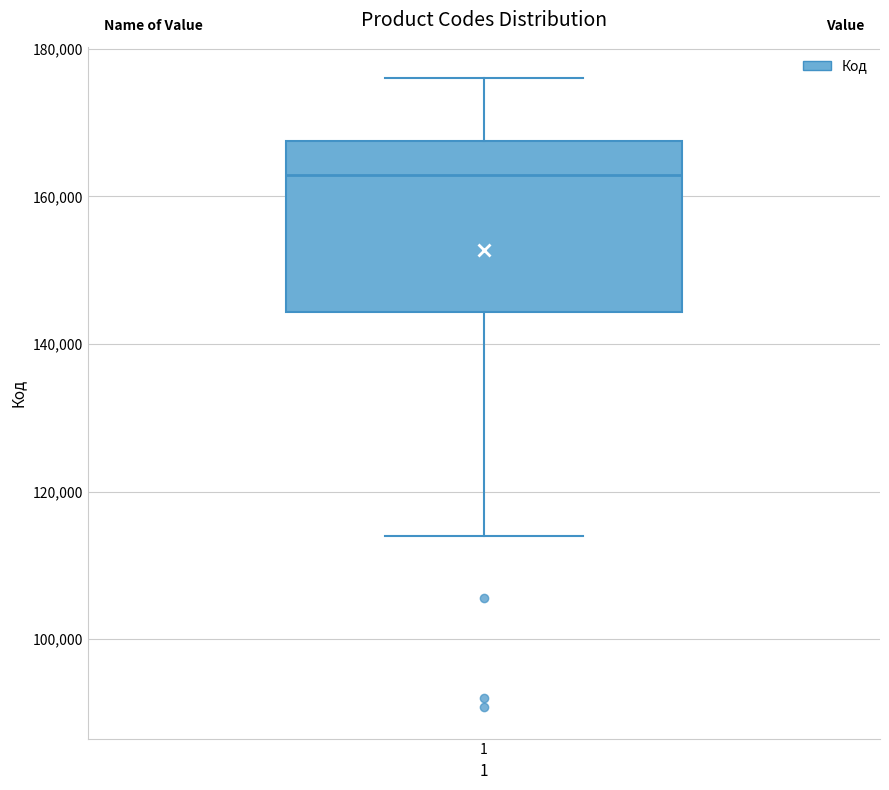

Transcribe this box plot: give where the median line is, the range the box spans, and where the two whiskers end, as read against the y-axis. The values are not printed on the chart, so give them approximately, as read against the axis.

median 162000, box 144000 to 168000, whiskers 114000 to 176000